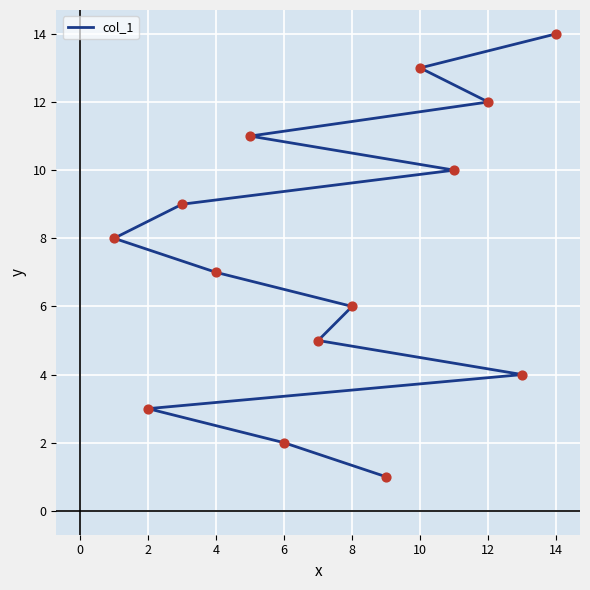

Between 10 and 2, which is larger?

10